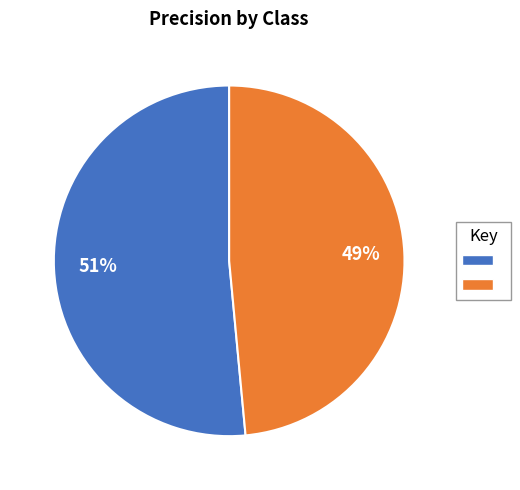

Is there any slice that represents more than half of the pie?

Yes